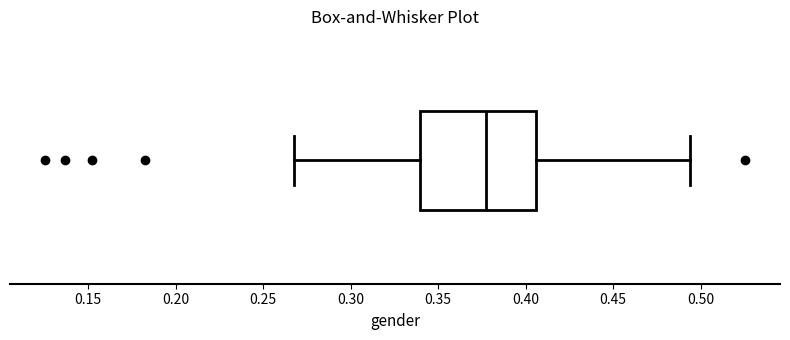

Where does the right whisker of the box end on the x-axis? The values are not printed on the chart, so give them approximately, as read against the axis.

0.495